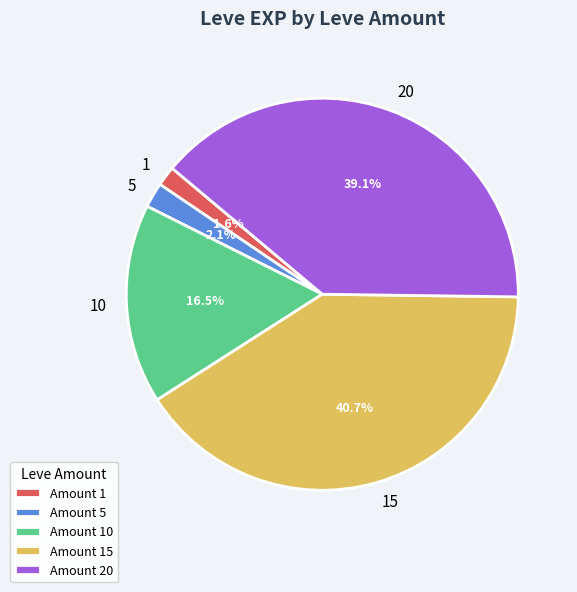

What is the total percentage of 15 and 10?

57.2%